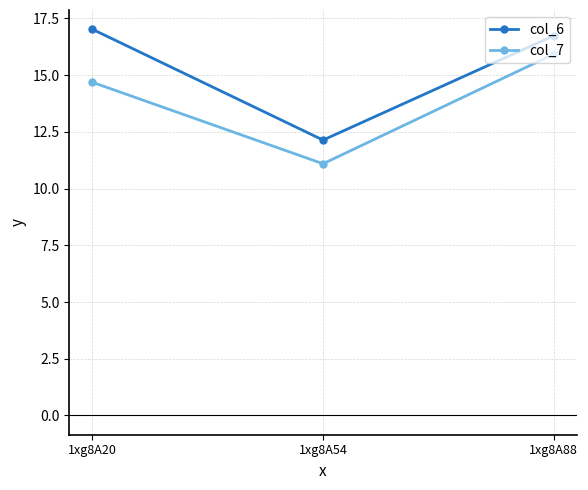

Rank the series by their maximum value, from lowest to highest.

col_7, col_6